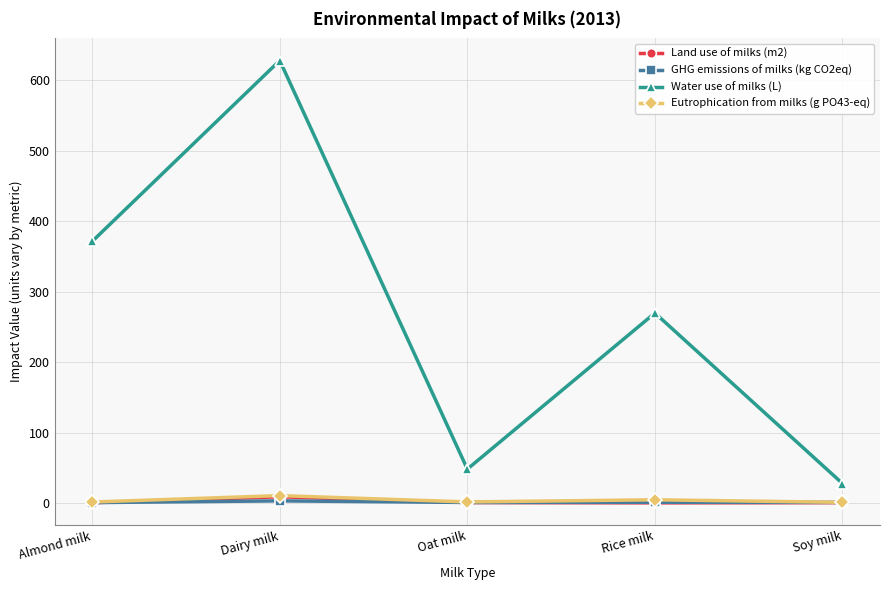

Where is the first local minimum for Water use of milks (L)?

Oat milk